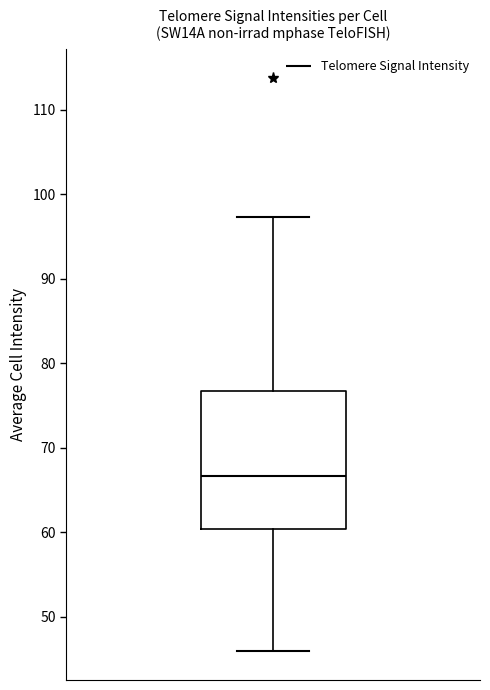

Read this box plot against the y-axis: the position of the median line, the range covered by the box, and the ends of both whiskers. The values are not printed on the chart, so give them approximately, as read against the axis.

median 67, box 60 to 77, whiskers 46 to 97